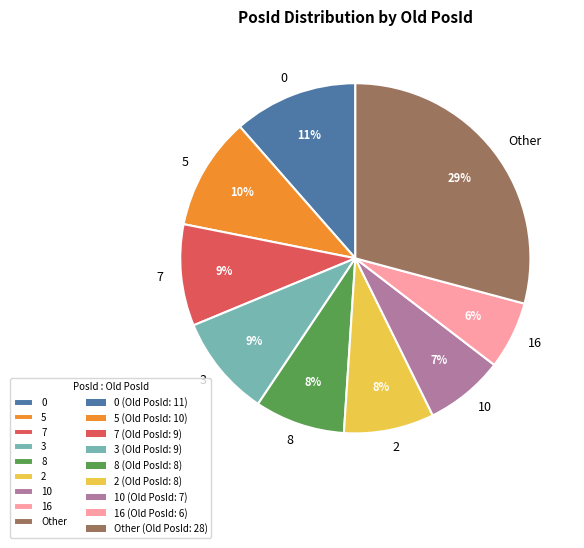

Which slice is the smallest?

16